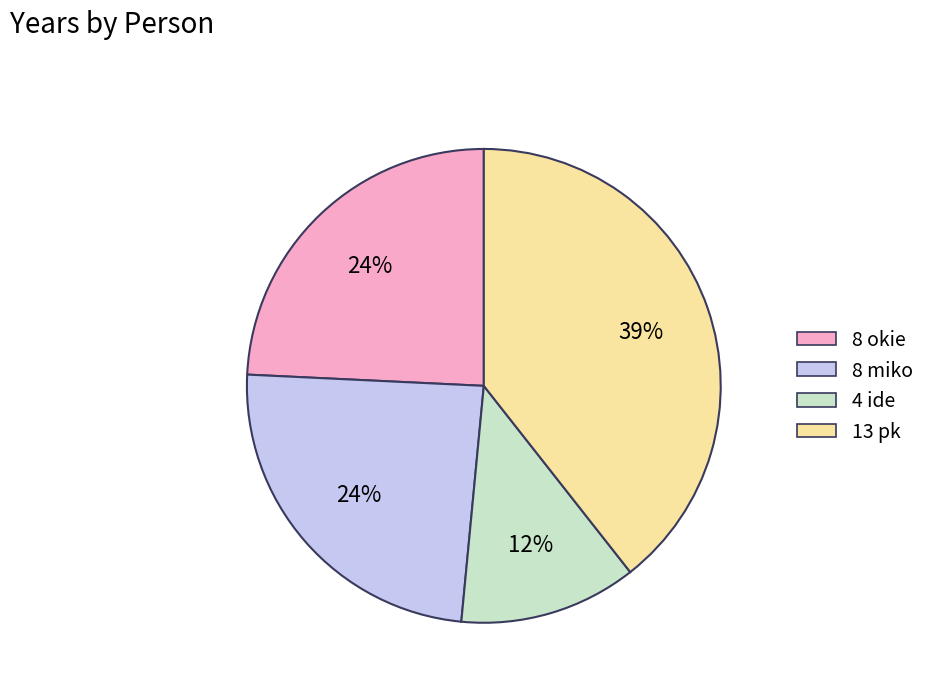

Is it true that 13 pk is 53% of the pie?

False